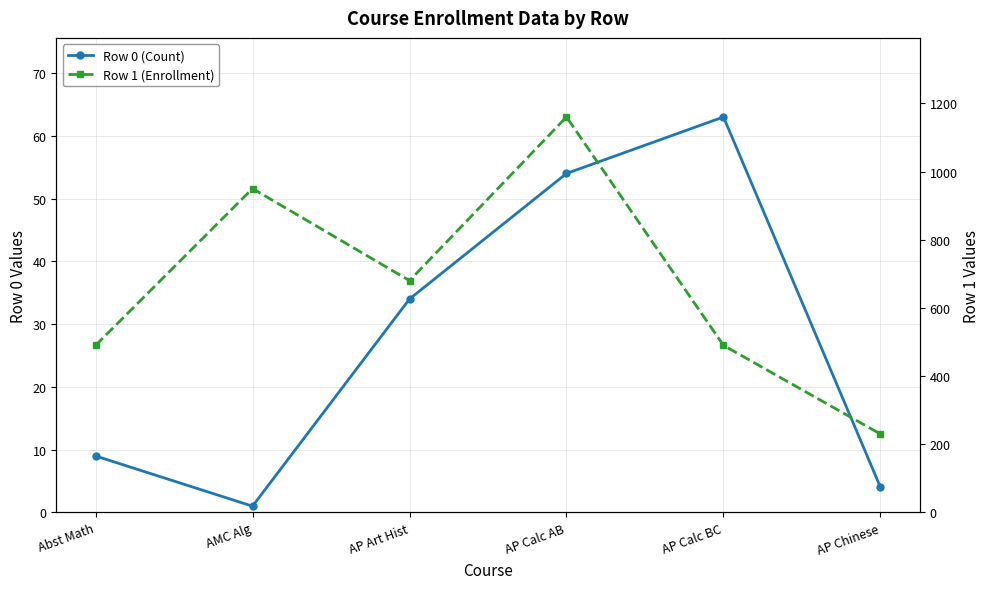

True or false: Row 0 (Count) and Row 1 (Enrollment) cross at least once.

False